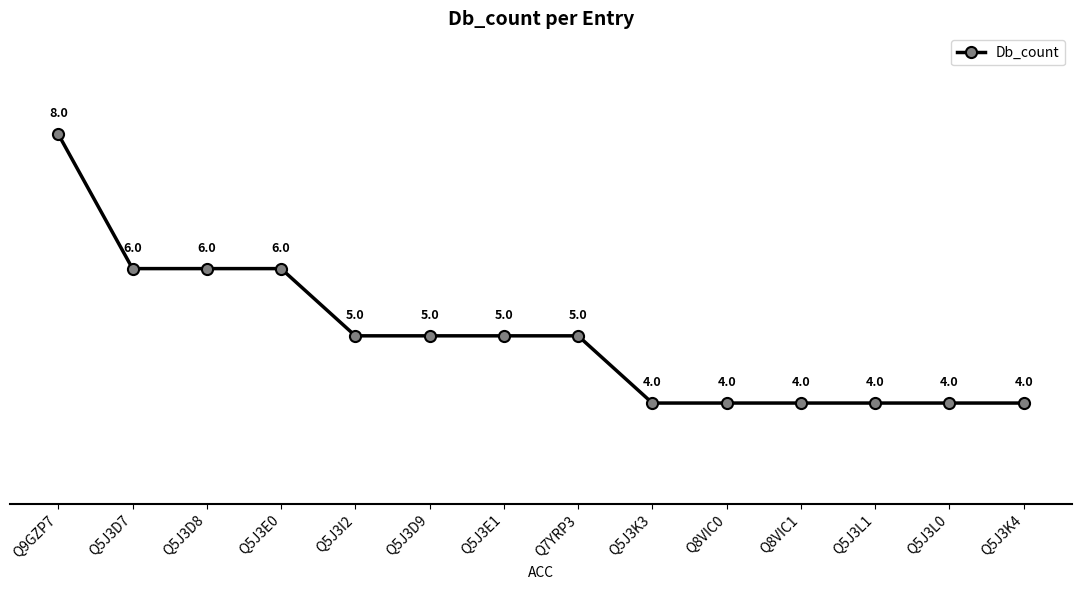

Reading right to left, what are all the values shown in this chart?

4	4	4	4	4	4	5	5	5	5	6	6	6	8